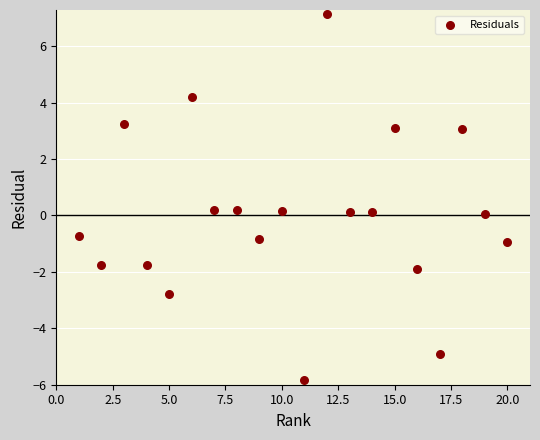

What is the range of X values (max minus min)?

19.0